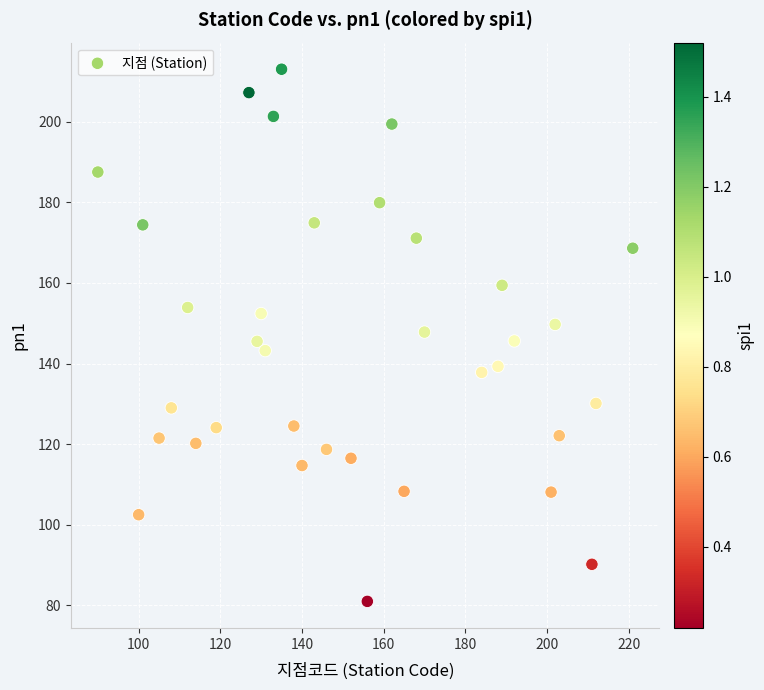

What is the range of X values (max minus min)?

131.0